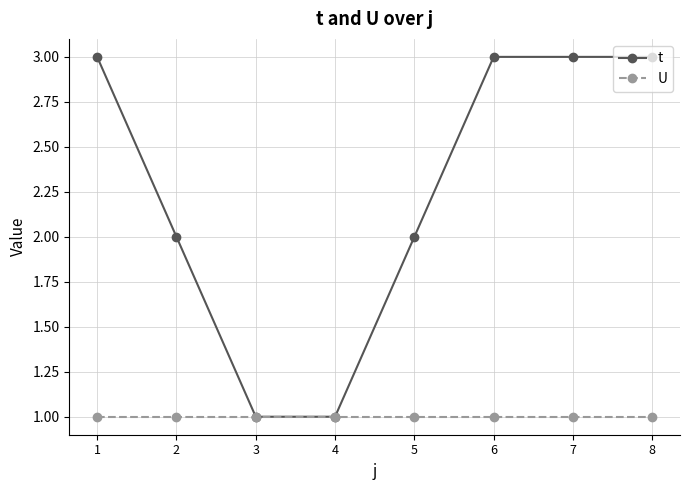

Rank the series by their average value, from highest to lowest.

t, U